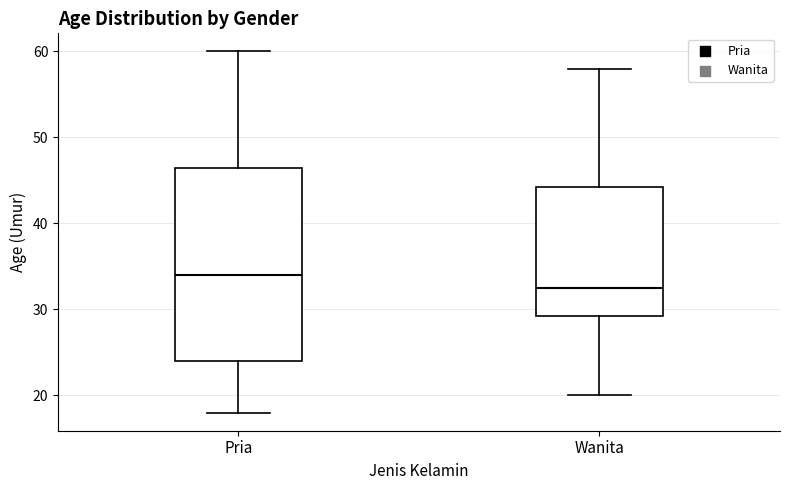

Where does the lower whisker of the box for Pria end on the y-axis? The values are not printed on the chart, so give them approximately, as read against the axis.

18